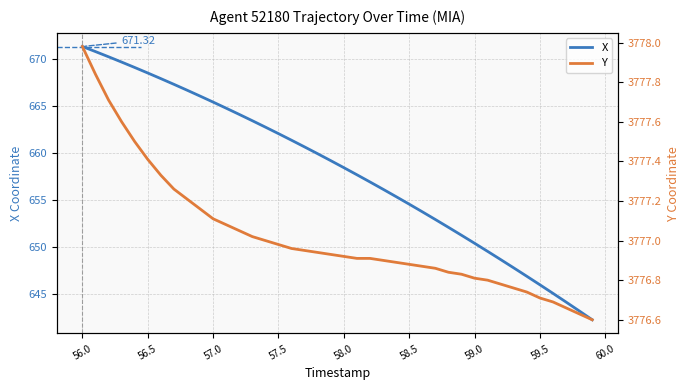

Where does the X series first go above 659?

56.0